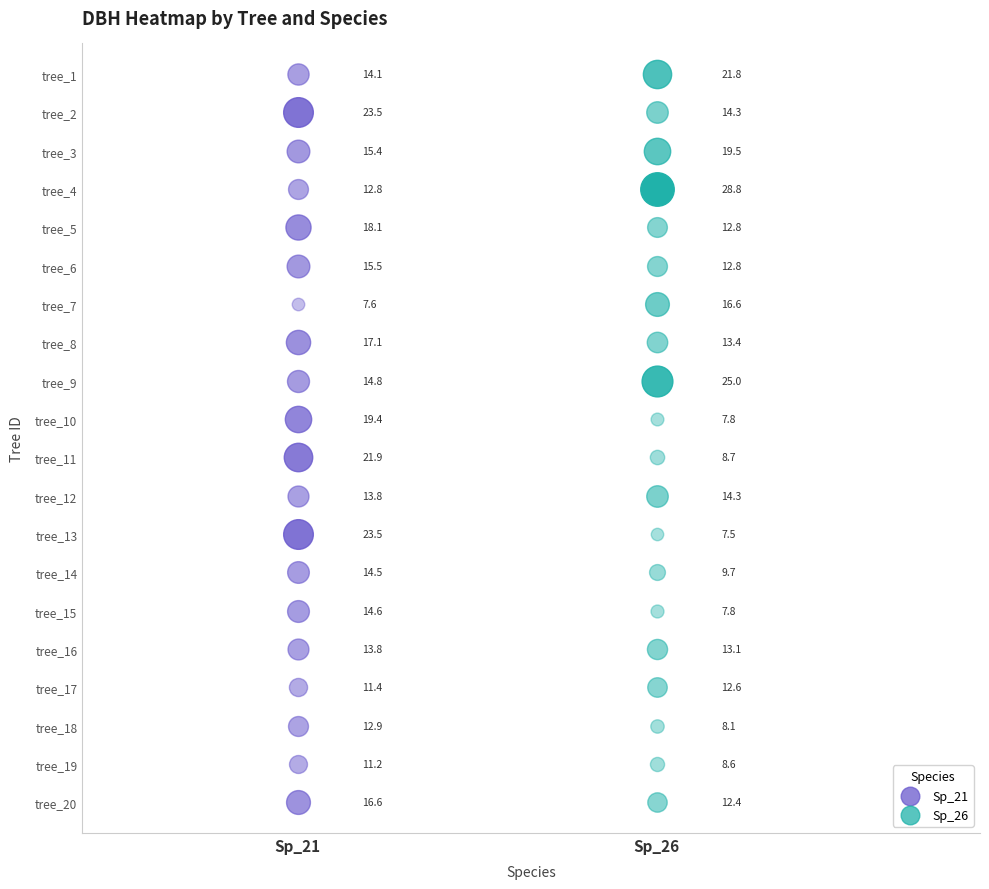

Is it true that 26 equals 21.2 at 15?

False